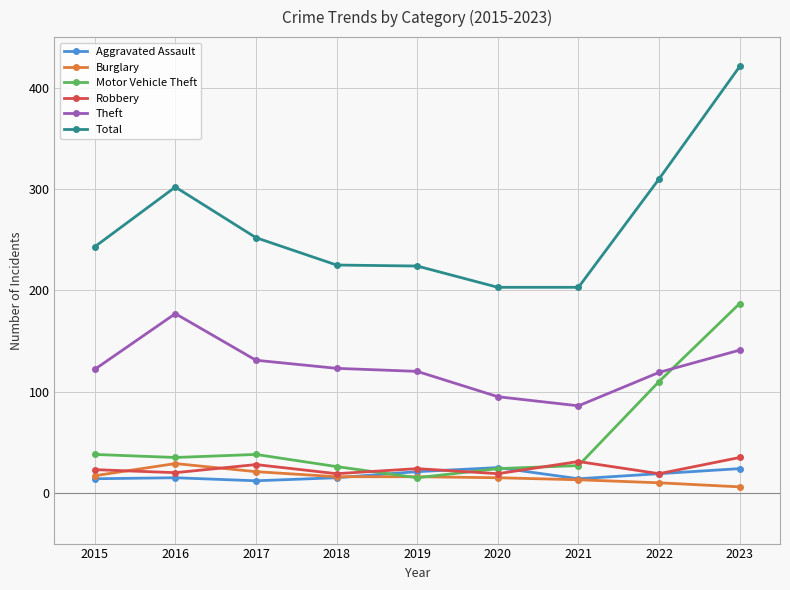

What is the sum of the Total values at 2017 and 2023?

673